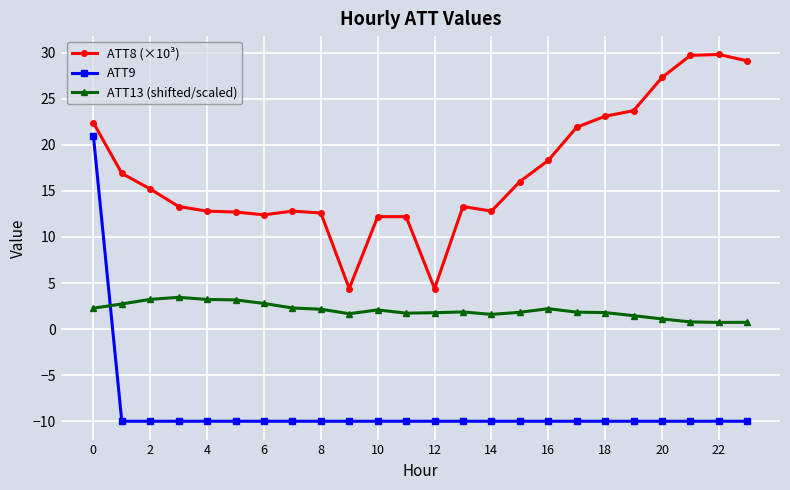

What is the value of the ATT9 point at the 18th from the left?

-10.0